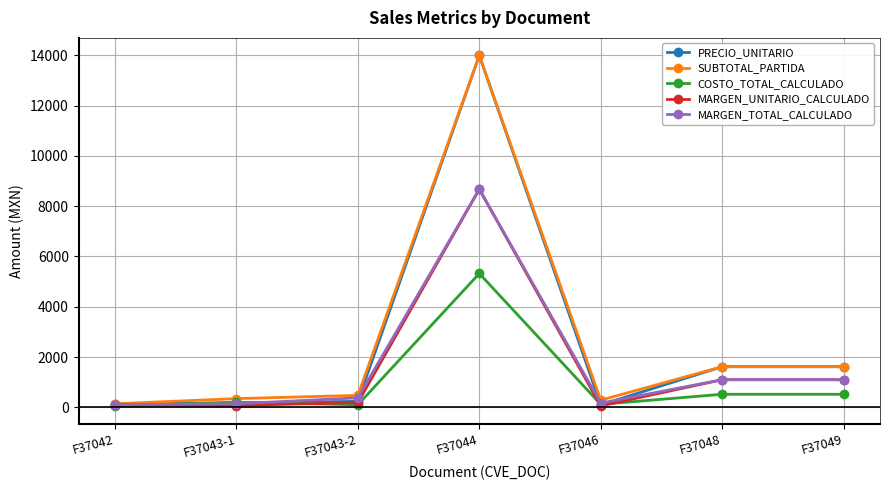

At which label does COSTO_TOTAL_CALCULADO reach its peak?

F37044